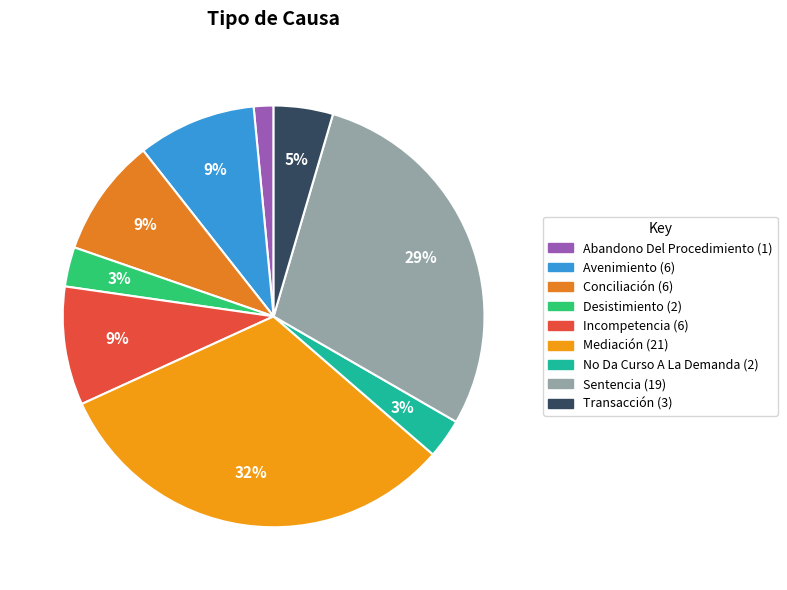

Is there a majority slice in this chart?

No